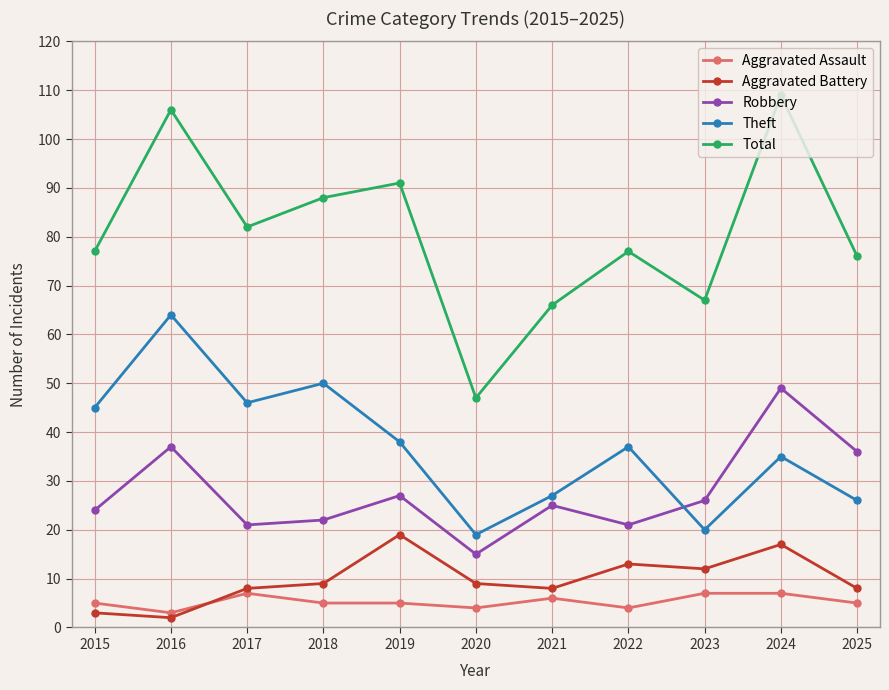

True or false: Robbery and Theft intersect in this chart.

True